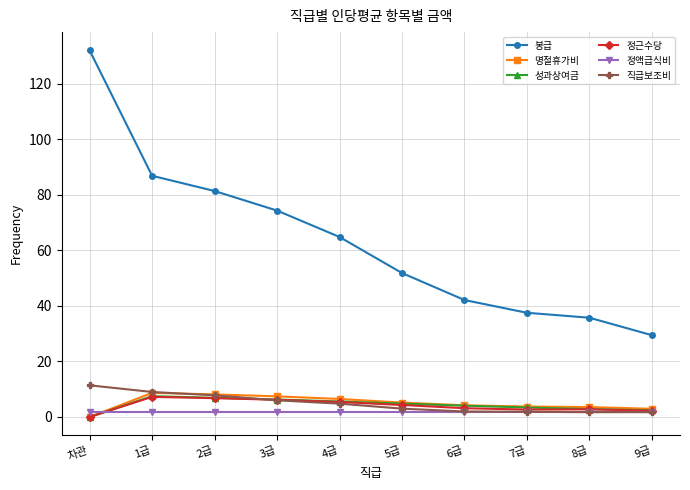

True or false: 명절휴가비 has more than 0 points higher than both neighbors.

True